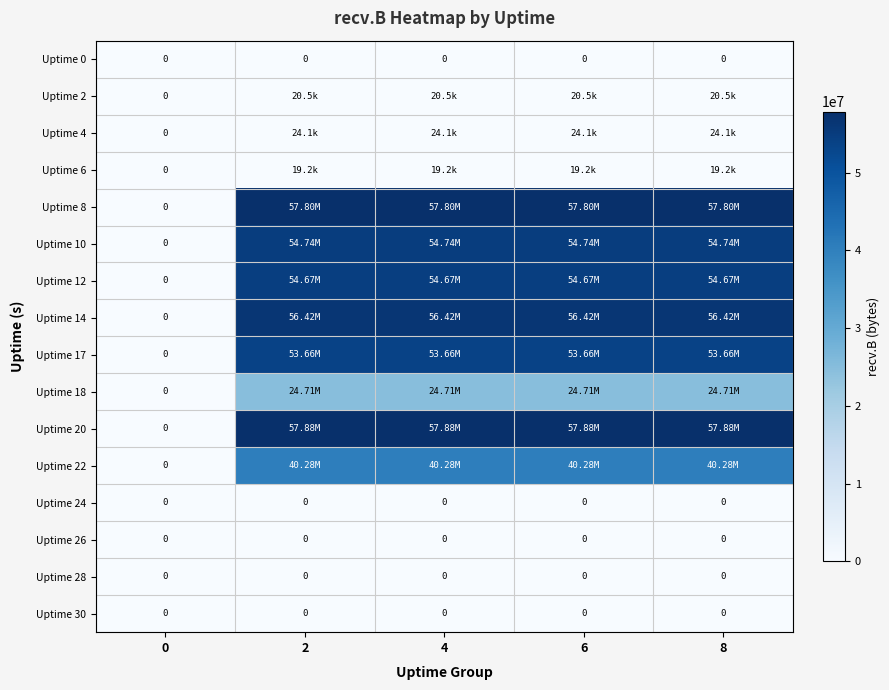

Count the number of data series in this chart.

16